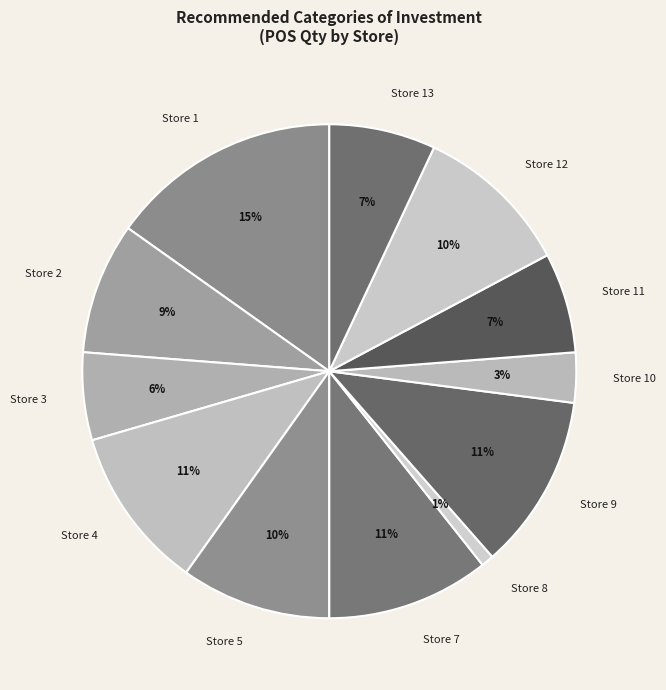

How many slices are in this pie chart?

12